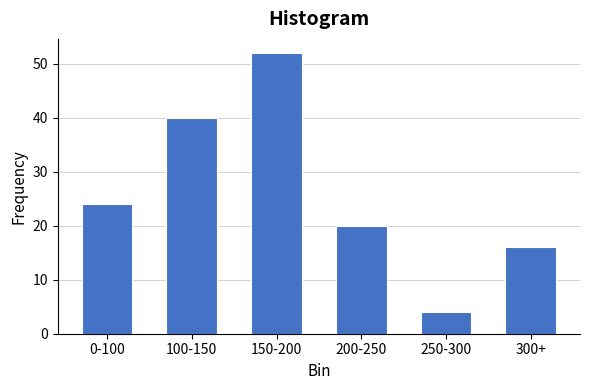

Reading right to left, list all the values displayed in this chart.

300+=16	250-300=4	200-250=20	150-200=52	100-150=40	0-100=24